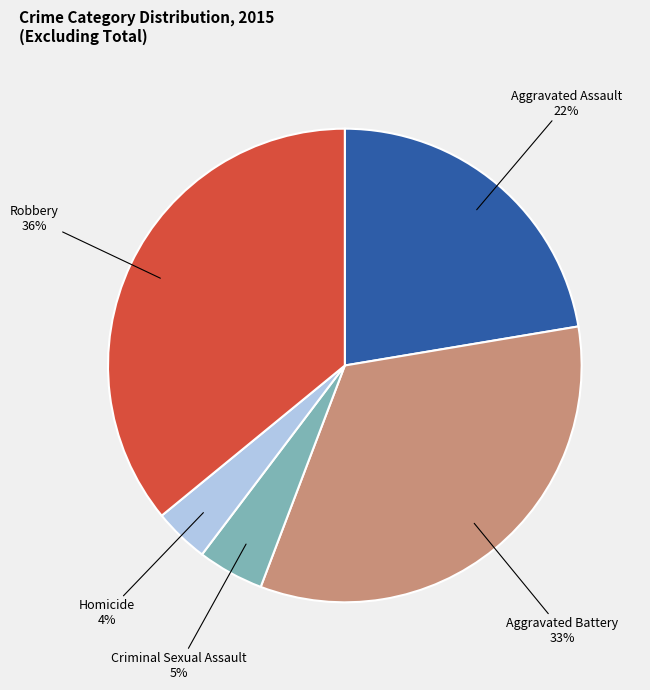

To the nearest percent, what is the difference between the largest and smallest slice percentages?

32%